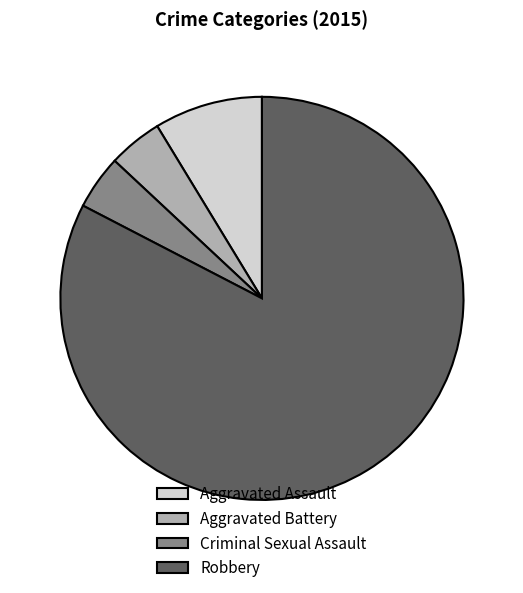

Is there a majority slice in this chart?

Yes